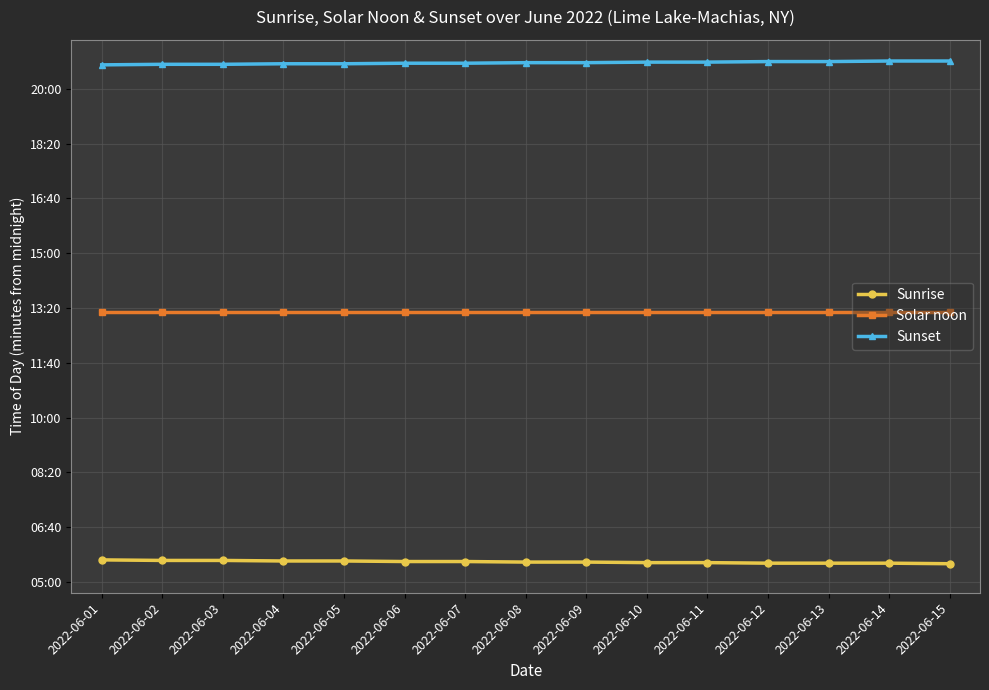

Reading right to left, what are all the values shown in this chart?

Sunrise: 333	334	334	334	335	335	336	336	337	337	338	338	339	339	340
Solar noon: 792	792	792	792	792	792	792	792	792	792	792	792	792	792	792
Sunset: 1251	1251	1250	1250	1249	1249	1248	1248	1247	1247	1246	1246	1245	1245	1244